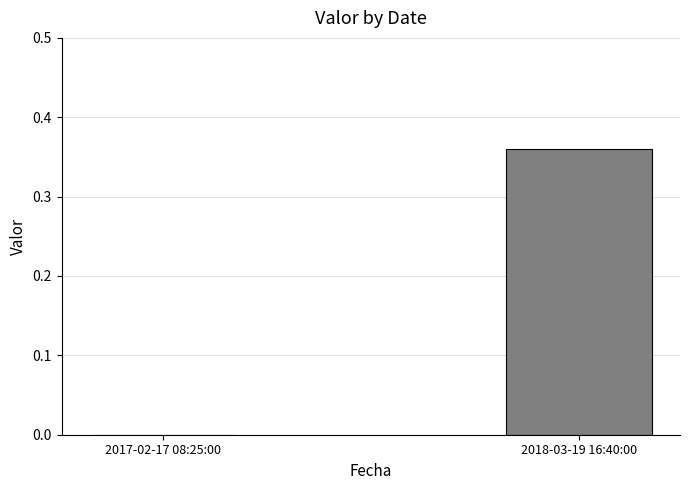

The value at 2017-02-17 08:25:00 is -0.2. True or false?

False